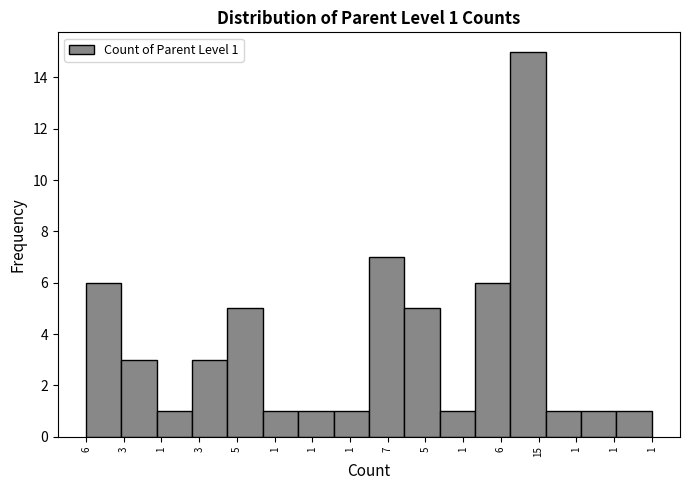

Does the chart contain any negative values?

No